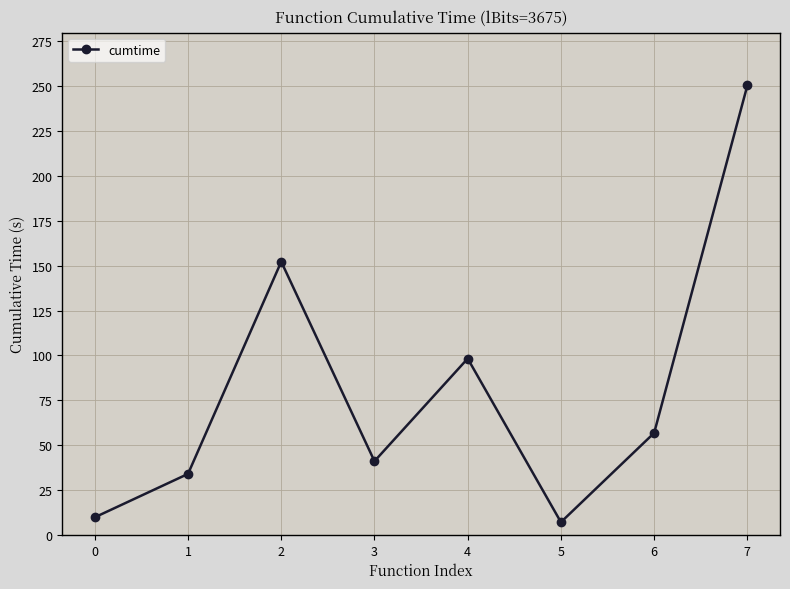

What is the ratio of the value at 7 to the value at 5?

35.5